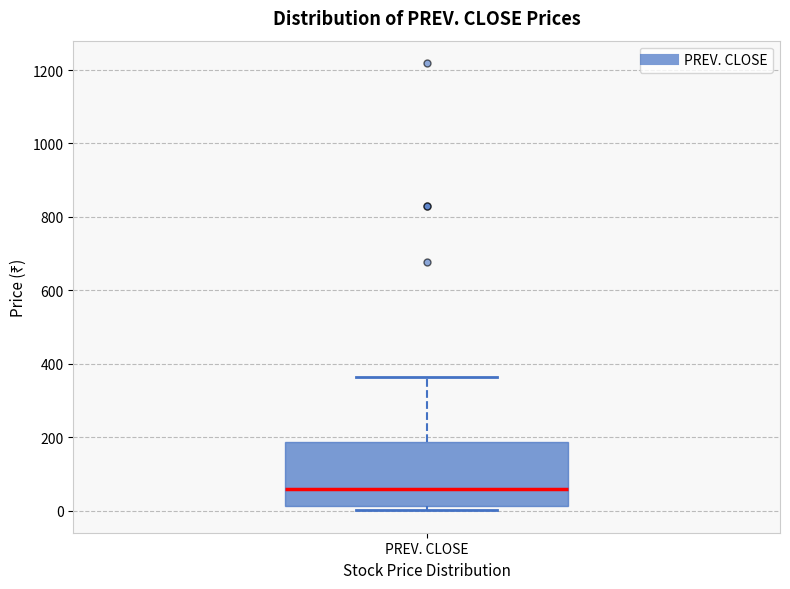

Transcribe this box plot: give where the median line is, the range the box spans, and where the two whiskers end, as read against the y-axis. The values are not printed on the chart, so give them approximately, as read against the axis.

median 60, box 20 to 180, whiskers 0 to 360